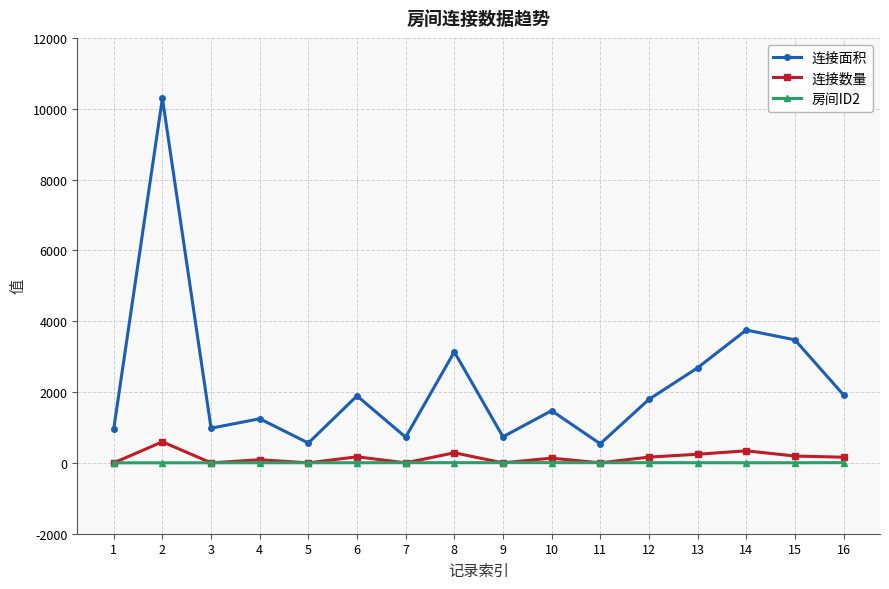

At which label is 连接面积 closest to 5416?

14